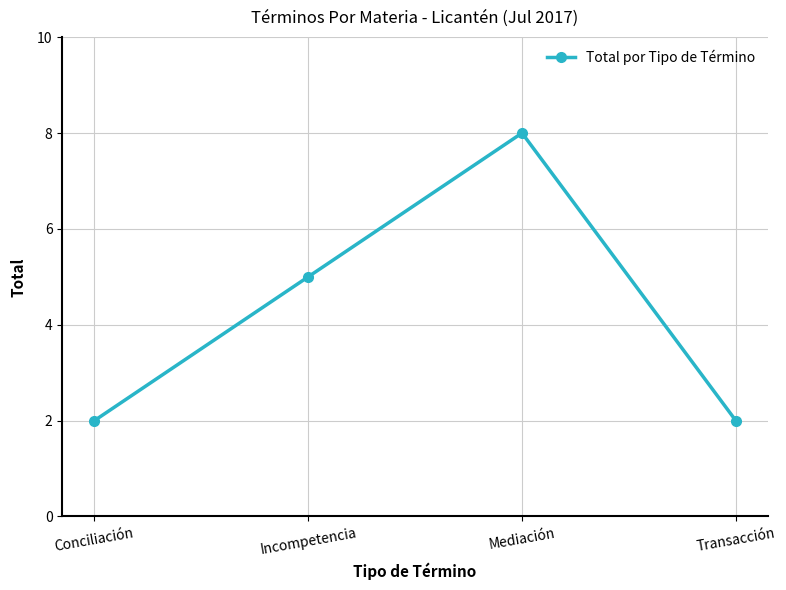

Approximately how many times larger is the value at Conciliación compared to Incompetencia?

0.4